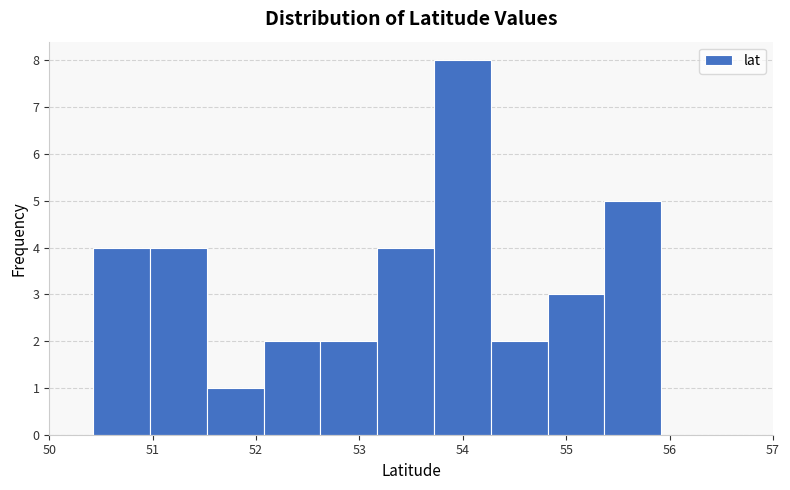

What is the height of the bar covering 51.5 to 52.1 on the x-axis? Neither the bar edges nor the heights are printed on the chart, so give them approximately, as read against the axes.

1